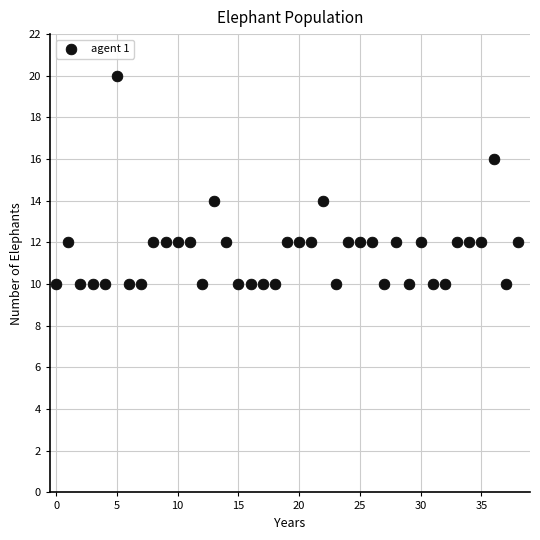

What is the range of Y values (max minus min)?

10